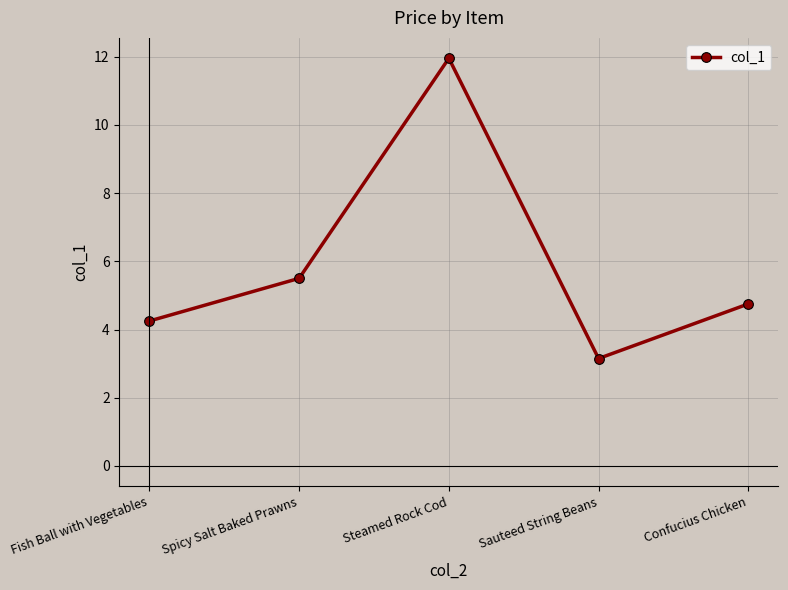

What value does the data have at Confucius Chicken?

4.8